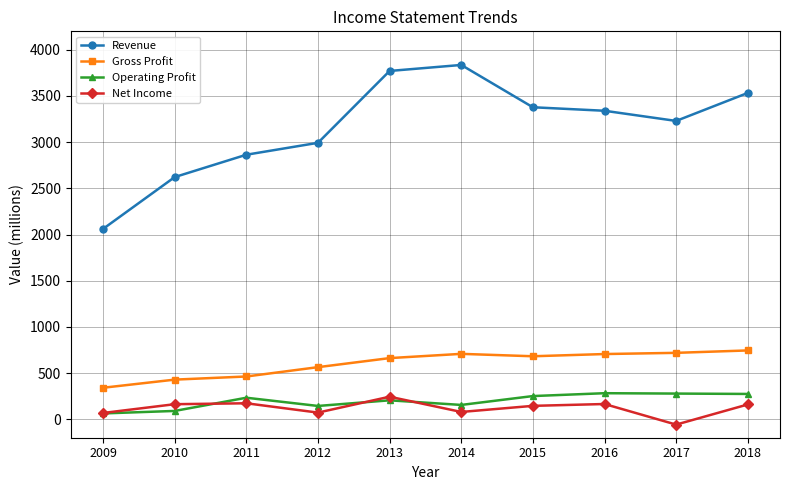

True or false: Gross Profit and Net Income cross at least once.

False